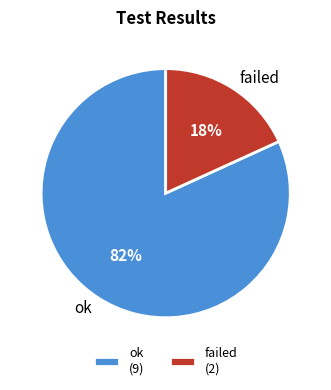

What percentage is the failed slice, to the nearest percent?

18%